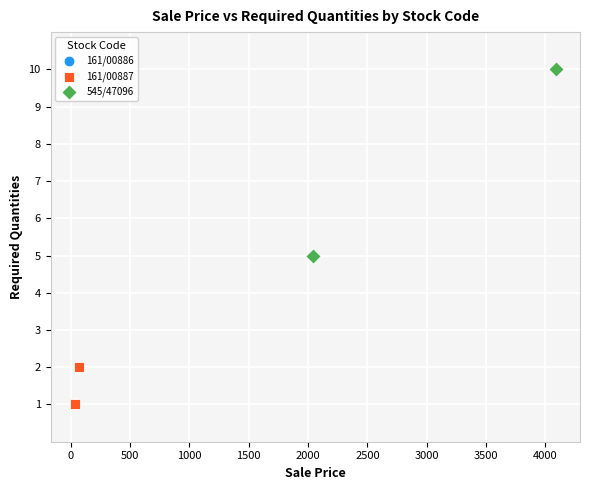

Which series has the widest spread of Y values?

545/47096